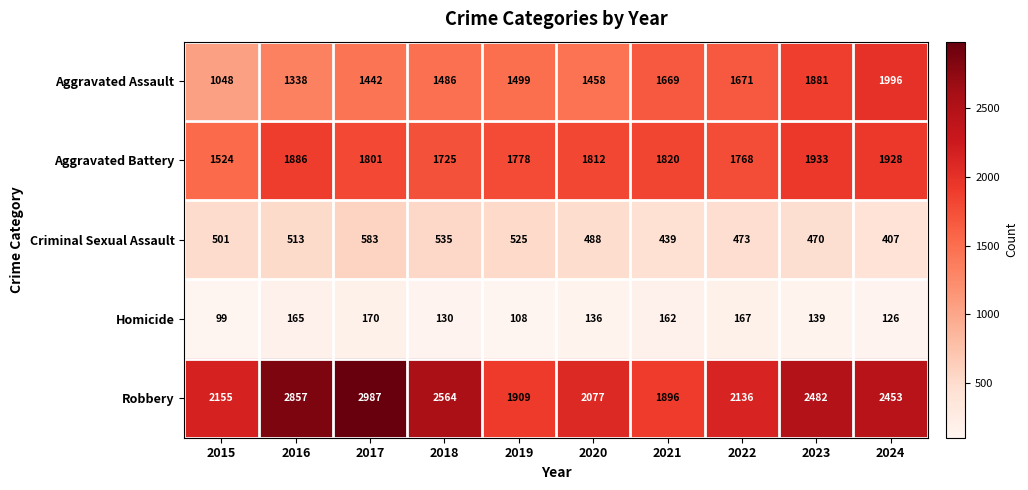

Which category has the lowest value in the Aggravated Assault series?

2015